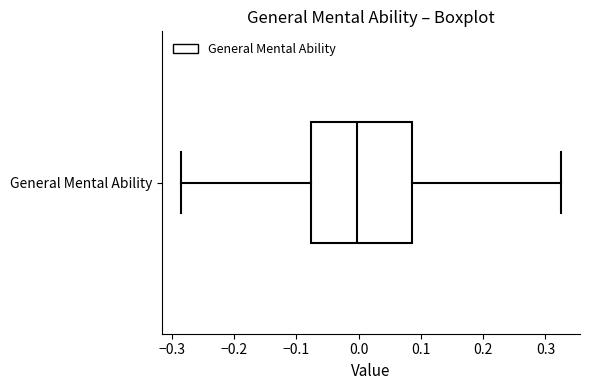

Where is the left edge of the box for General Mental Ability on the x-axis? The values are not printed on the chart, so give them approximately, as read against the axis.

-0.08